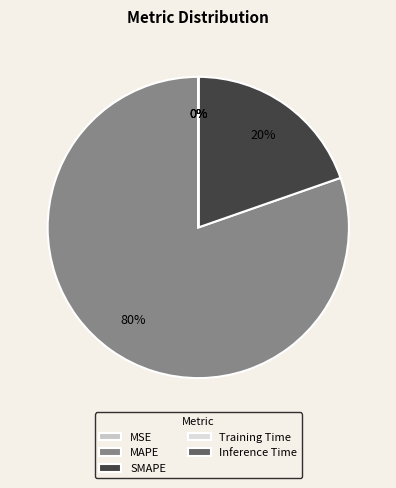

To the nearest percent, what is the difference between the largest and smallest slice percentages?

80%